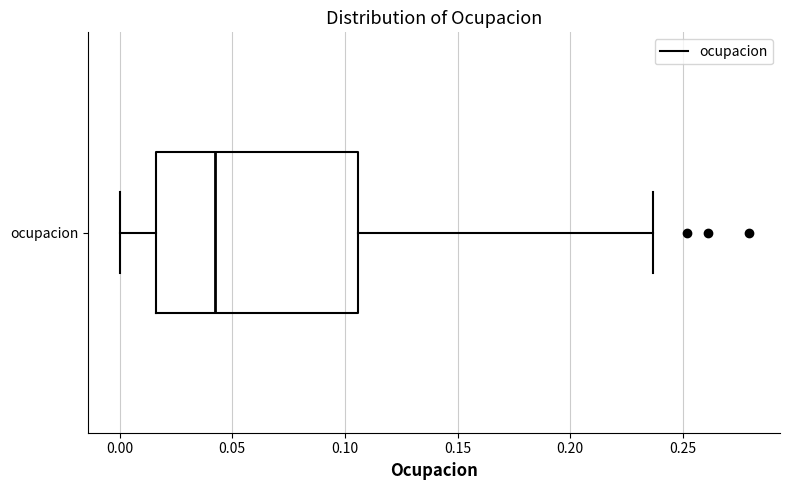

Transcribe this box plot: give where the median line is, the range the box spans, and where the two whiskers end, as read against the x-axis. The values are not printed on the chart, so give them approximately, as read against the axis.

median 0.040, box 0.015 to 0.105, whiskers 0.000 to 0.235